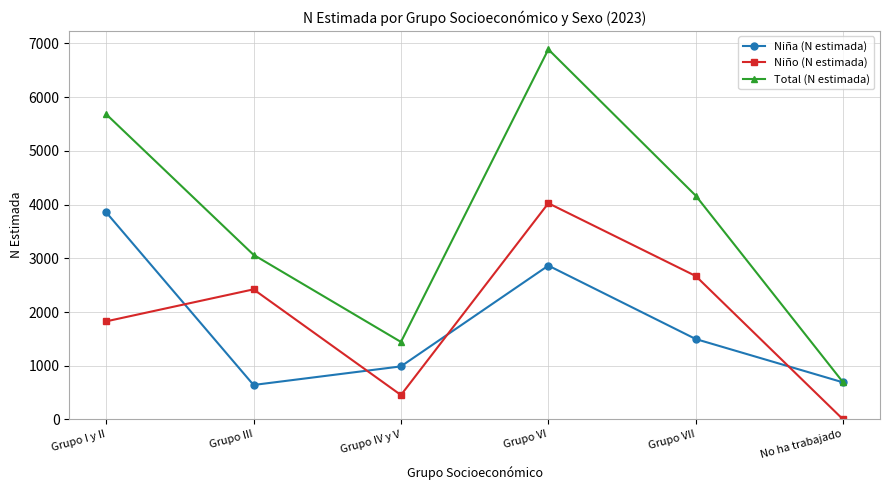

How many lines are shown in the chart?

3